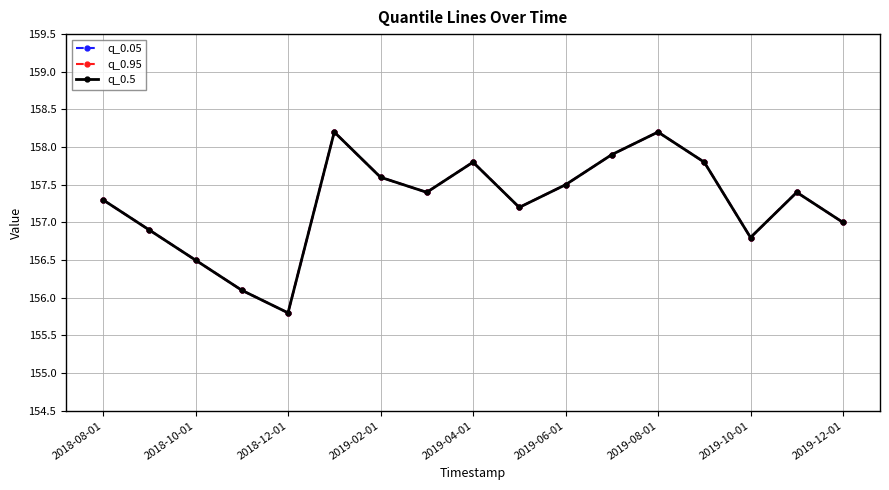

Reading left to right, what are all the values shown in this chart?

q_0.05: 157.3	156.9	156.5	156.1	155.8	158.2	157.6	157.4	157.8	157.2	157.5	157.9	158.2	157.8	156.8	157.4	157.0
q_0.95: 157.3	156.9	156.5	156.1	155.8	158.2	157.6	157.4	157.8	157.2	157.5	157.9	158.2	157.8	156.8	157.4	157.0
q_0.5: 157.3	156.9	156.5	156.1	155.8	158.2	157.6	157.4	157.8	157.2	157.5	157.9	158.2	157.8	156.8	157.4	157.0